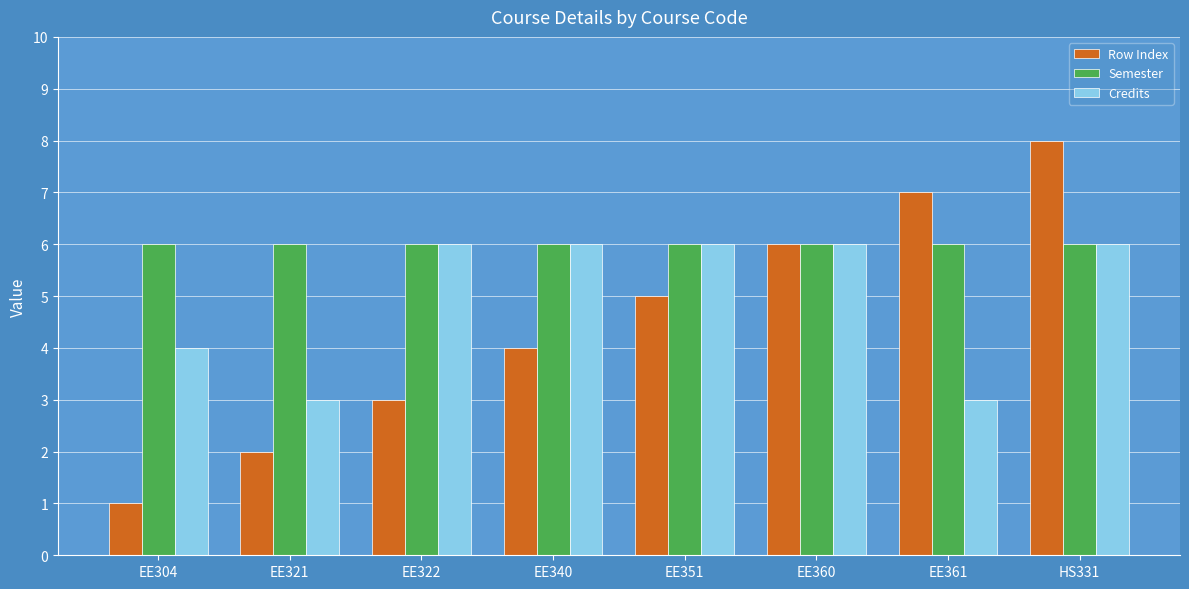

What is the label of the 2nd bar from the right?

EE361